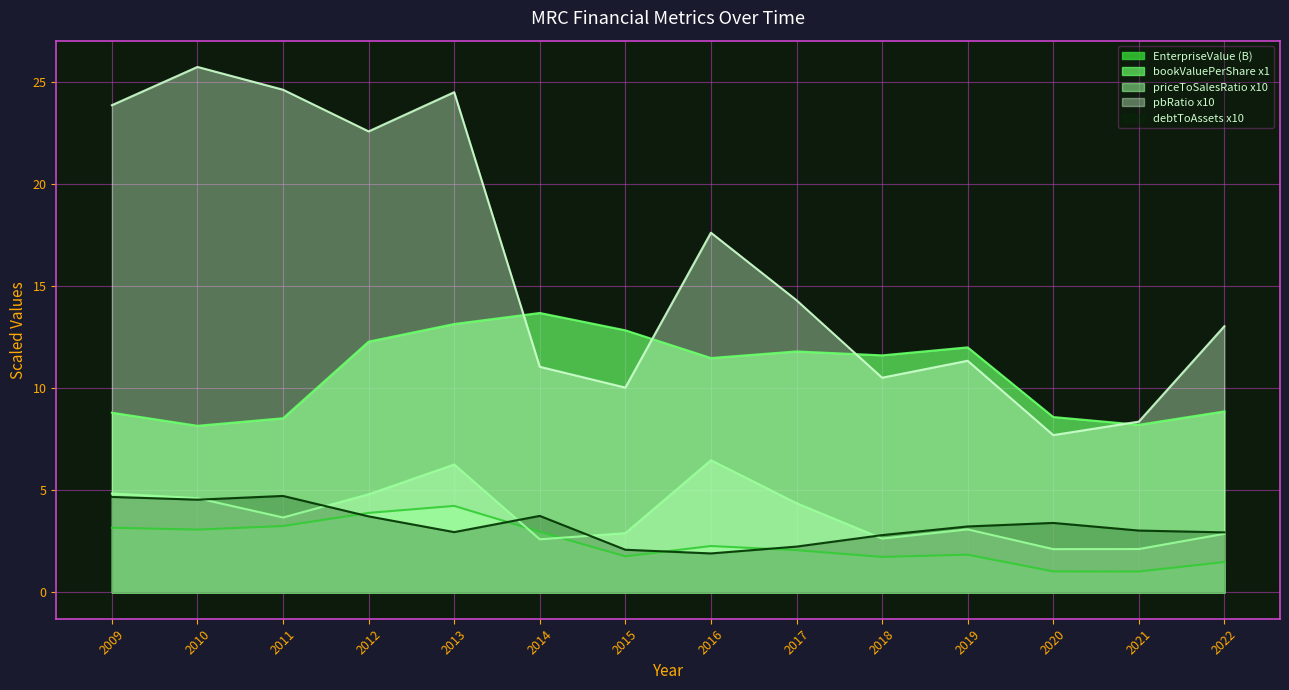

Which series has the largest total across all categories?

pbRatio x10